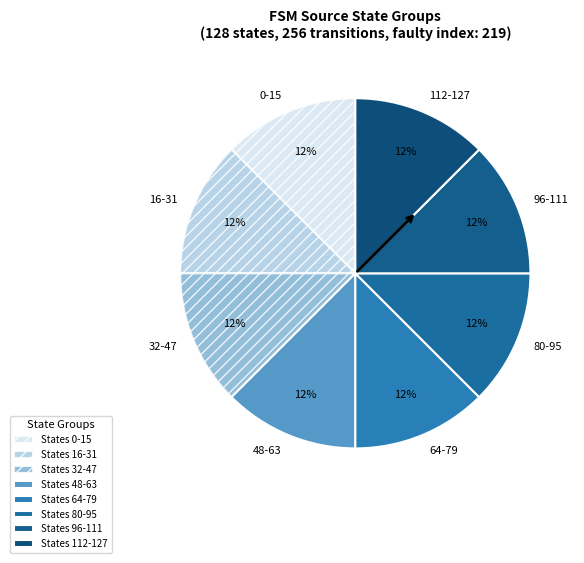

True or false: 64-79 accounts for 12% of the total.

True